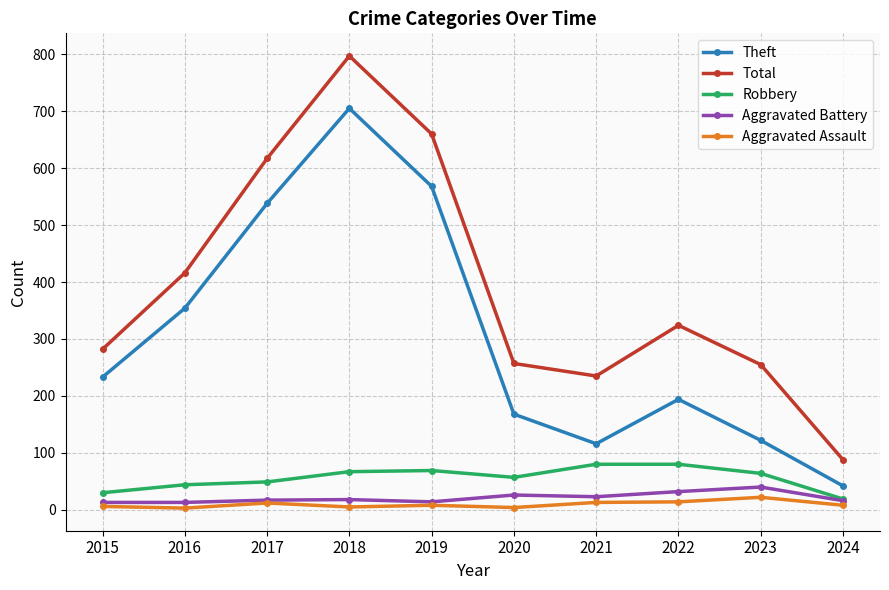

At which category is the sum across all series the highest?

2018